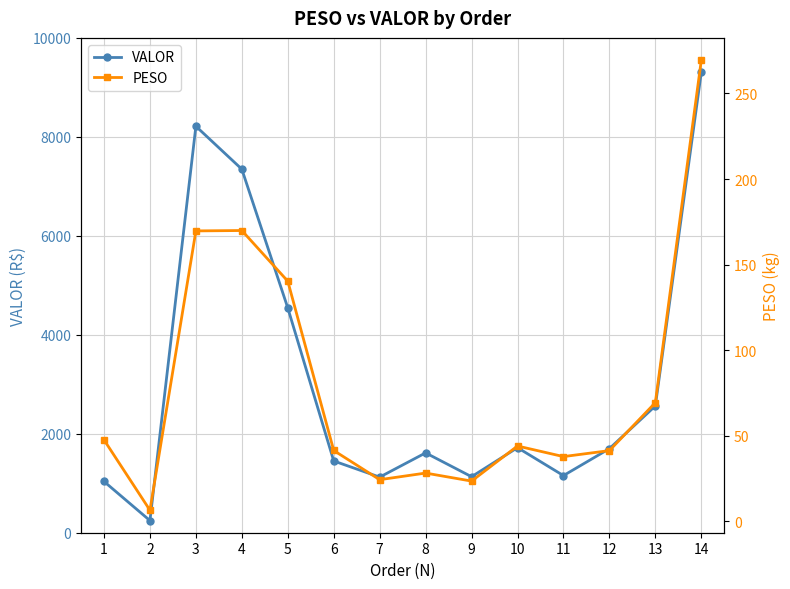

Read the VALOR value at 11.

1154.7